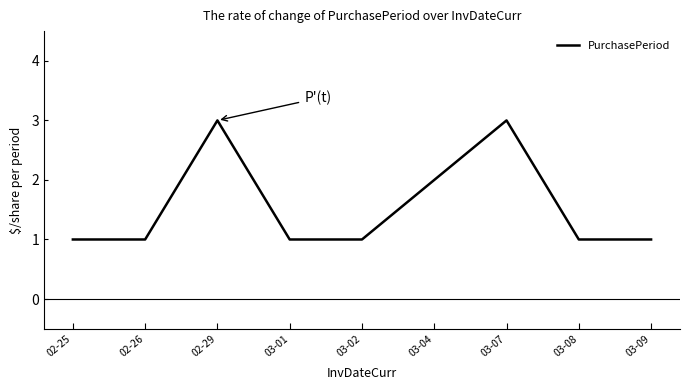

What is the greatest value displayed?

3